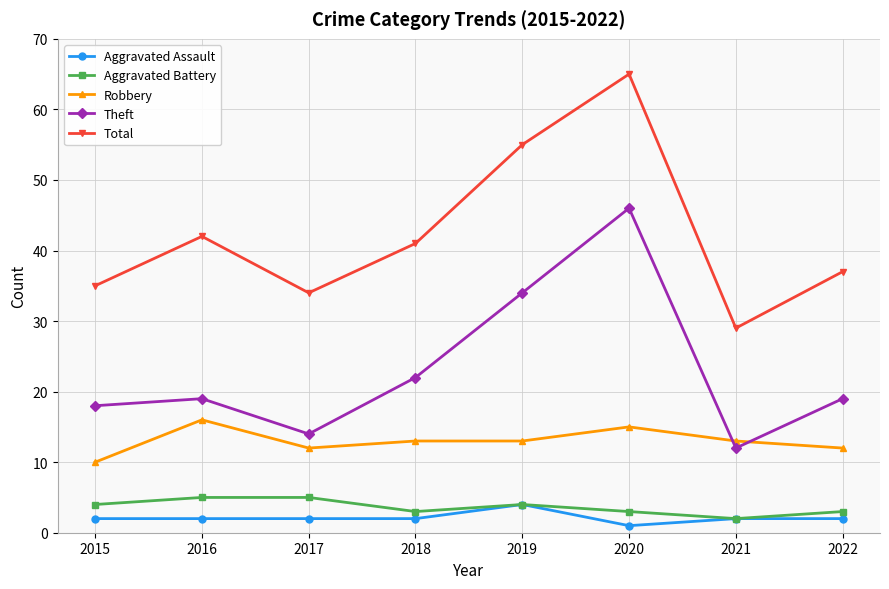

At which category is the sum across all series the highest?

2020